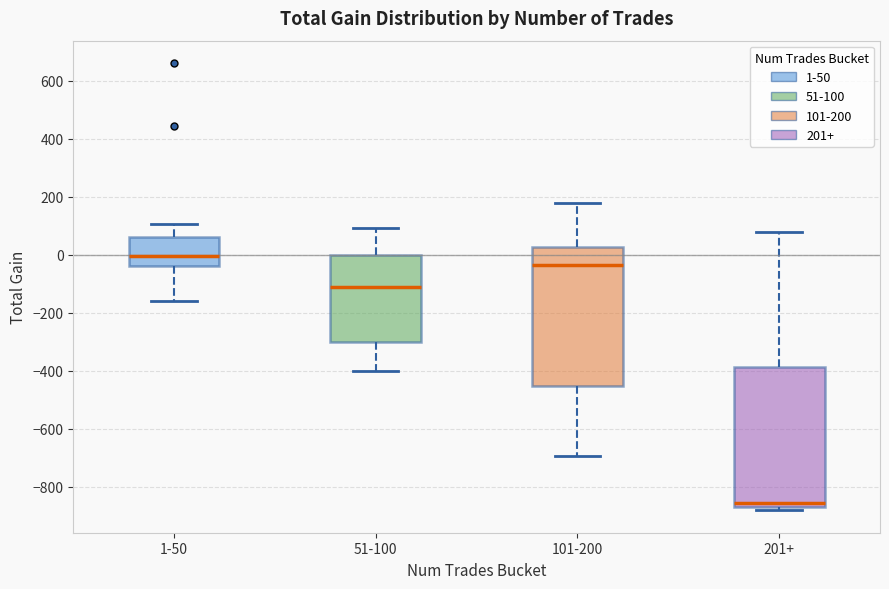

Reading left to right, read every box against the y-axis: the position of its median line, the range the box covers, and the ends of its whiskers. The values are not printed on the chart, so give them approximately, as read against the axis.

1-50: median 0, box -40 to 60, whiskers -160 to 100
51-100: median -120, box -300 to 0, whiskers -400 to 100
101-200: median -40, box -460 to 20, whiskers -700 to 180
201+: median -860 (just above the box's lower edge), box -860 to -380, whiskers -880 to 80